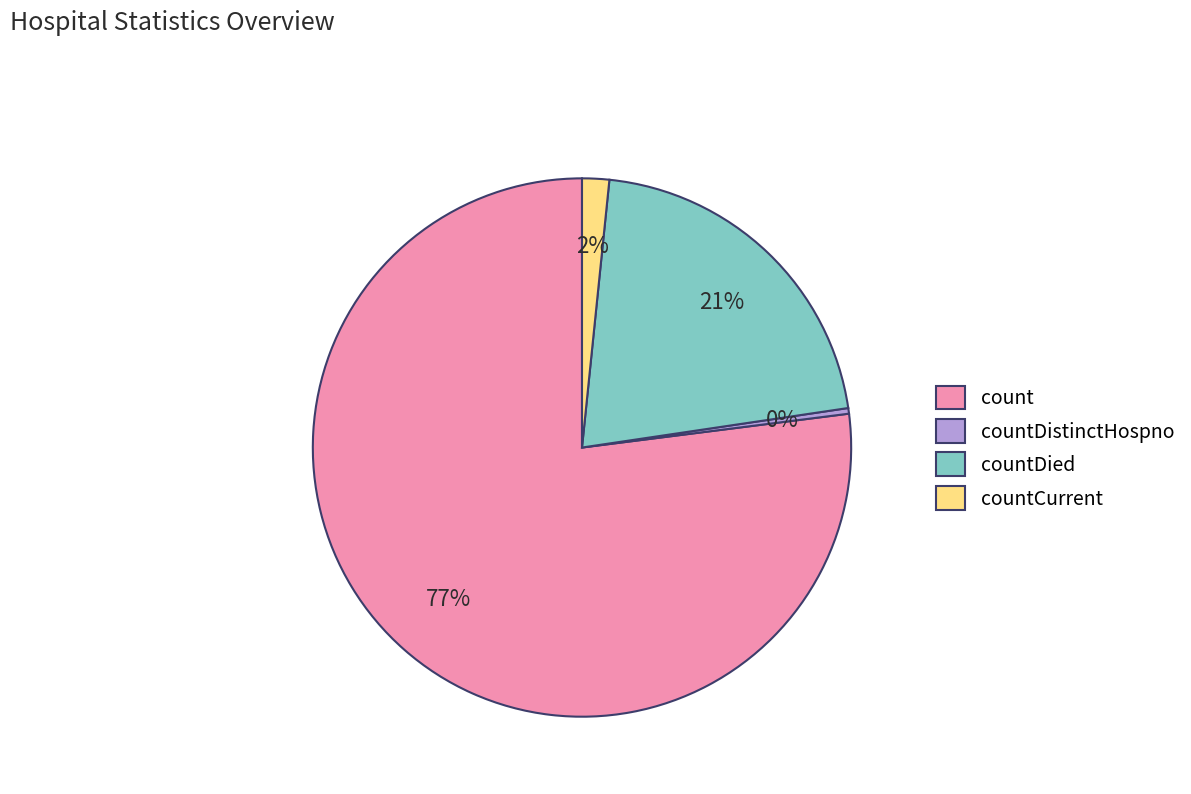

Is there a majority slice in this chart?

Yes